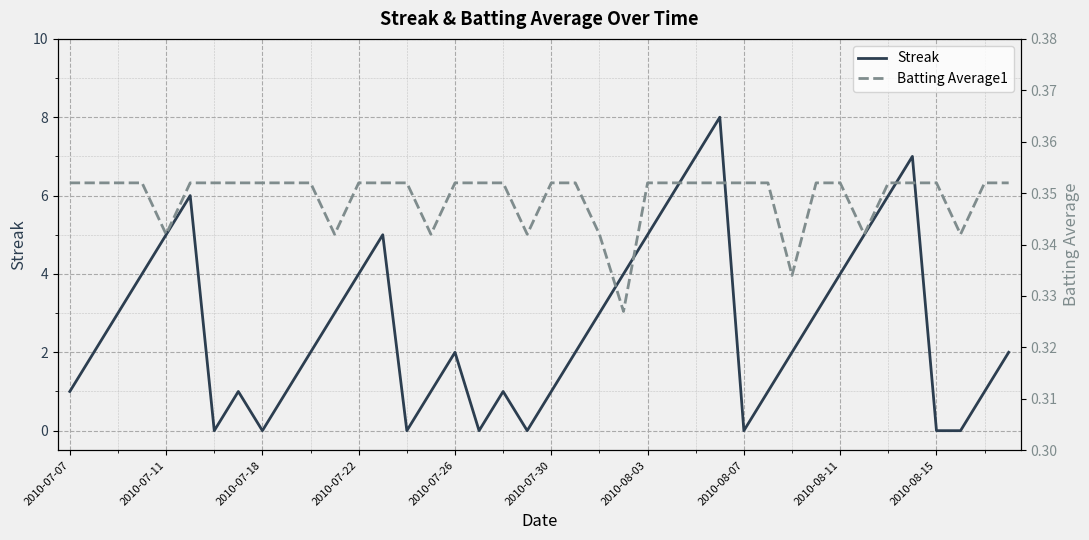

How many intersections are there between Batting Average1 and Streak?

14